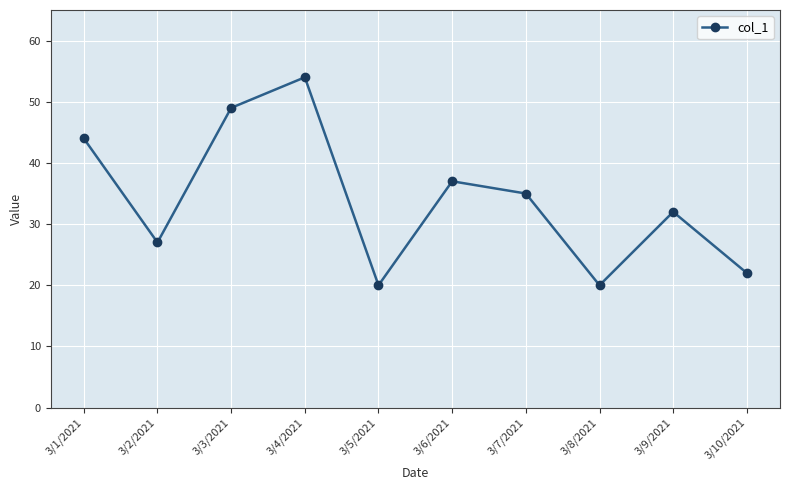

Where is the first local maximum?

3/4/2021